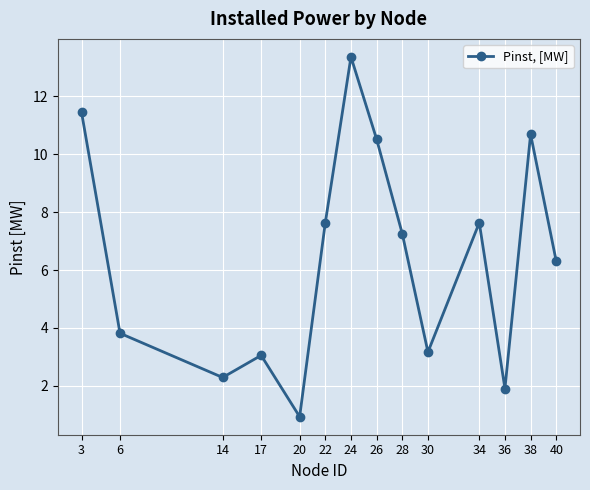

The value at 28 is 7.3. True or false?

True